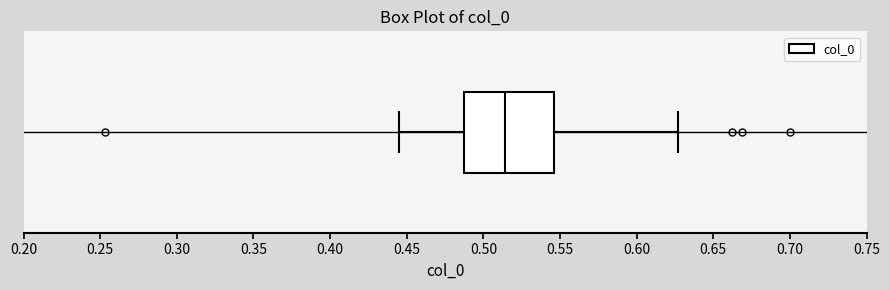

Read this box plot against the x-axis: the position of the median line, the range covered by the box, and the ends of both whiskers. The values are not printed on the chart, so give them approximately, as read against the axis.

median 0.515, box 0.485 to 0.545, whiskers 0.445 to 0.625